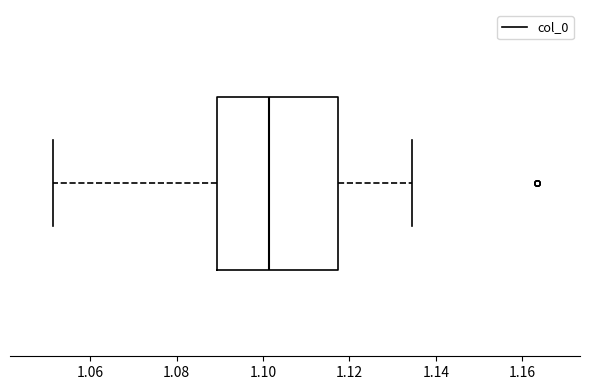

Transcribe this box plot: give where the median line is, the range the box spans, and where the two whiskers end, as read against the x-axis. The values are not printed on the chart, so give them approximately, as read against the axis.

median 1.102, box 1.090 to 1.118, whiskers 1.052 to 1.134